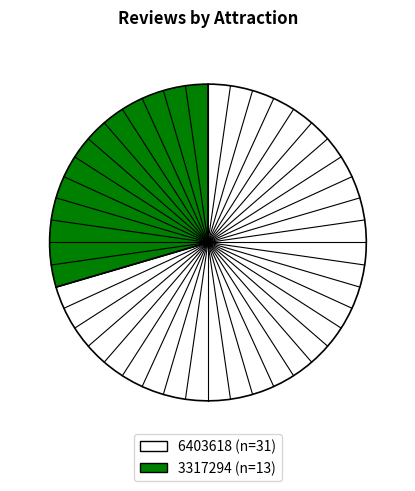

Which has a higher value, 6403618 or 3317294?

6403618